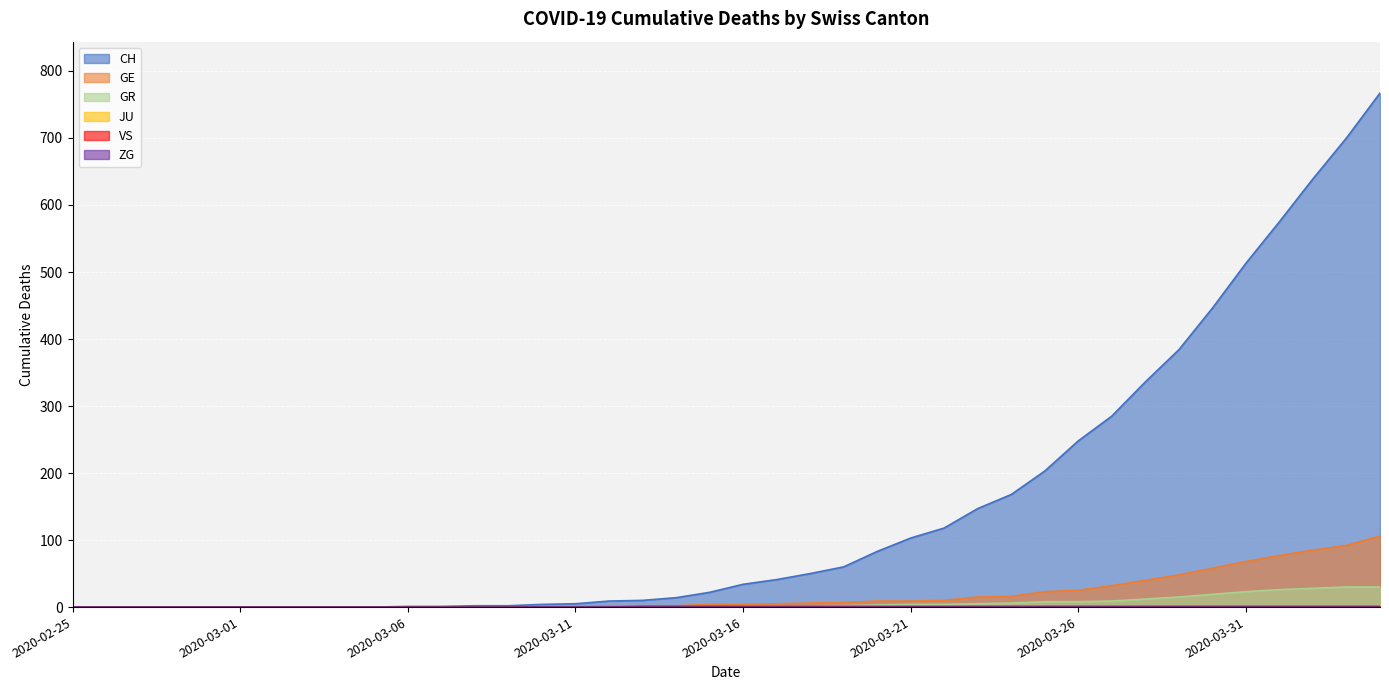

At which category is the sum across all series the highest?

2020-04-04